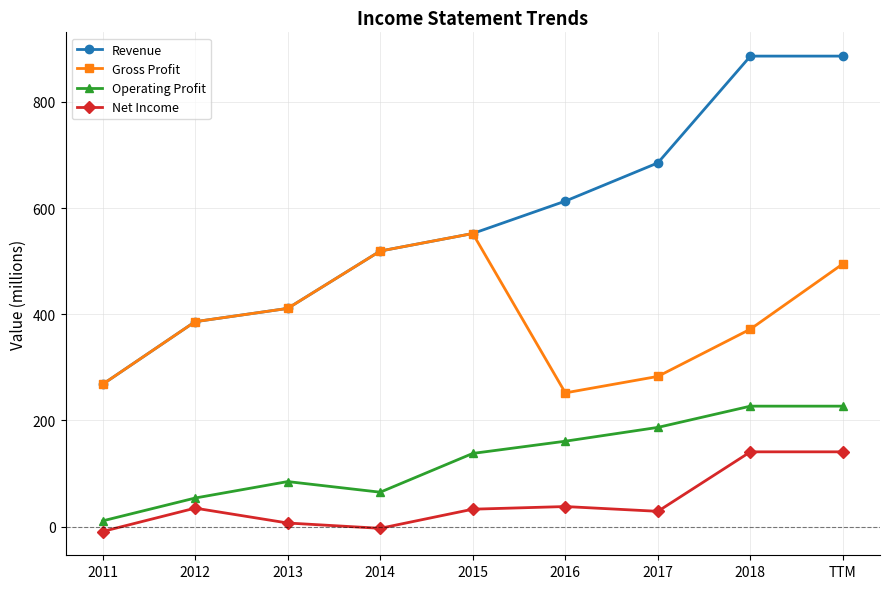

What is the maximum value for Revenue?

886